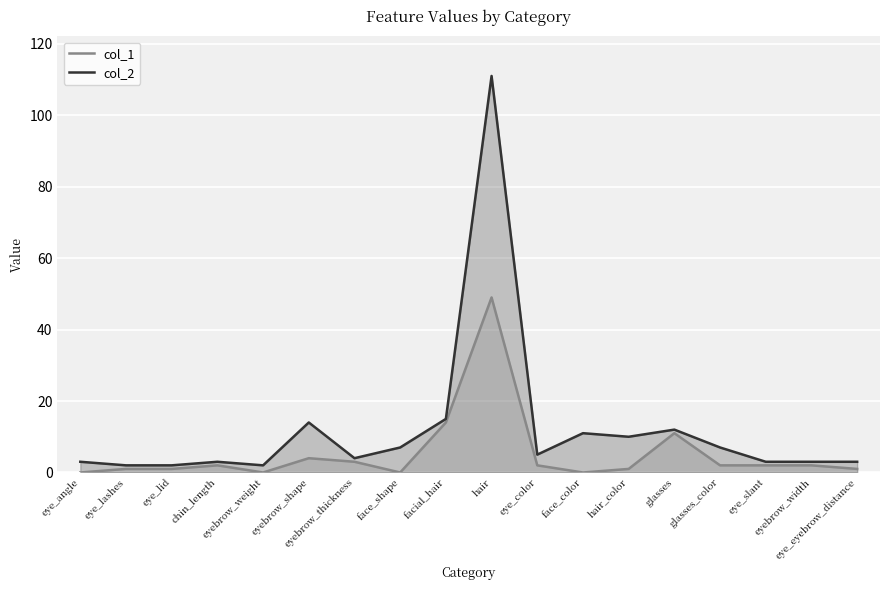

Which series has the largest total across all categories?

col_2